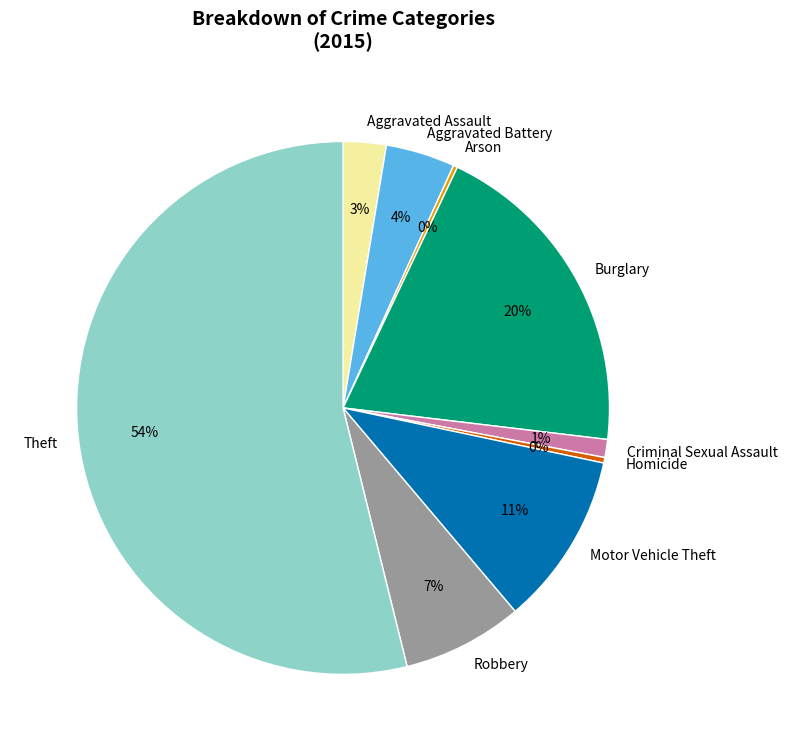

True or false: Aggravated Battery accounts for 4% of the total.

True